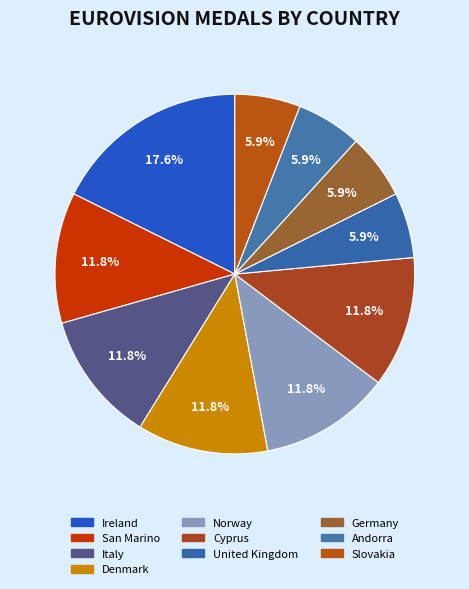

Count the number of slices in the pie.

10